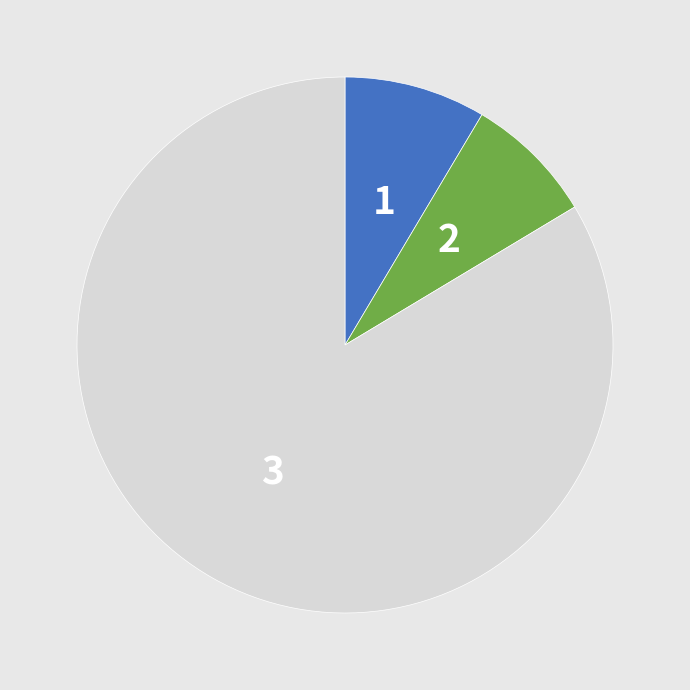

Do 3 and 1 together represent more than half of the pie?

Yes